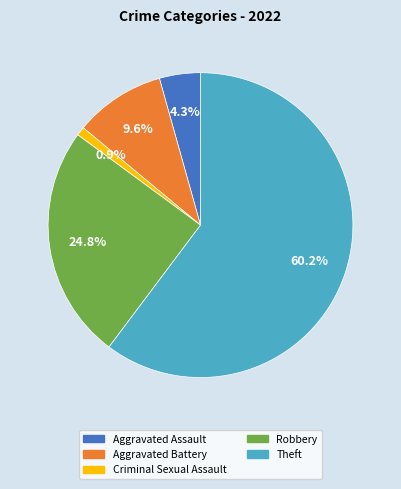

Does any single category account for the majority?

Yes